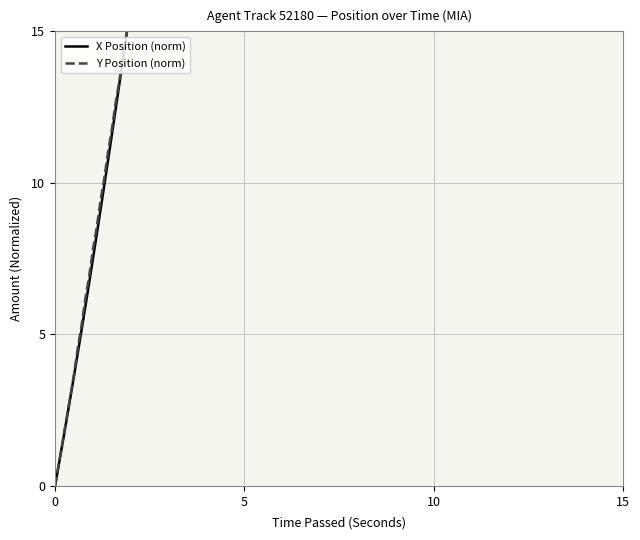

What is the highest value of the X Position (norm) series?

15.0